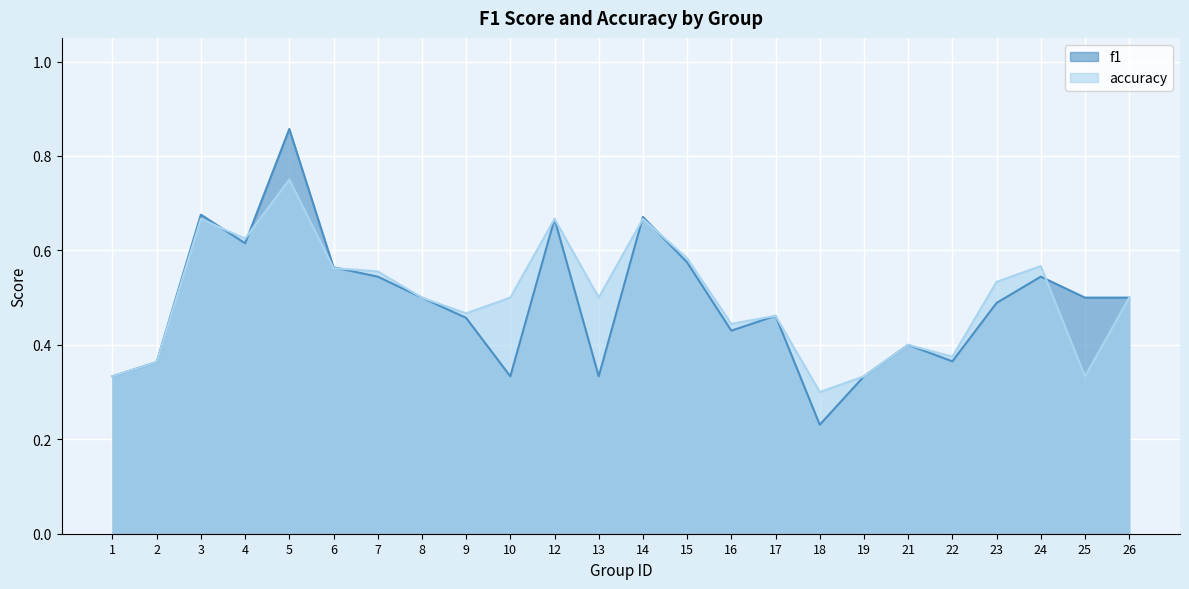

What is the approximate value of f1 at 23?

0.5